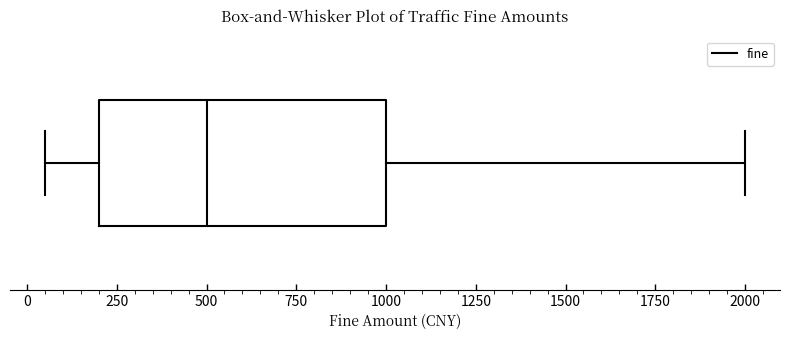

Read this box plot against the x-axis: the position of the median line, the range covered by the box, and the ends of both whiskers. The values are not printed on the chart, so give them approximately, as read against the axis.

median 500, box 200 to 1000, whiskers 50 to 2000